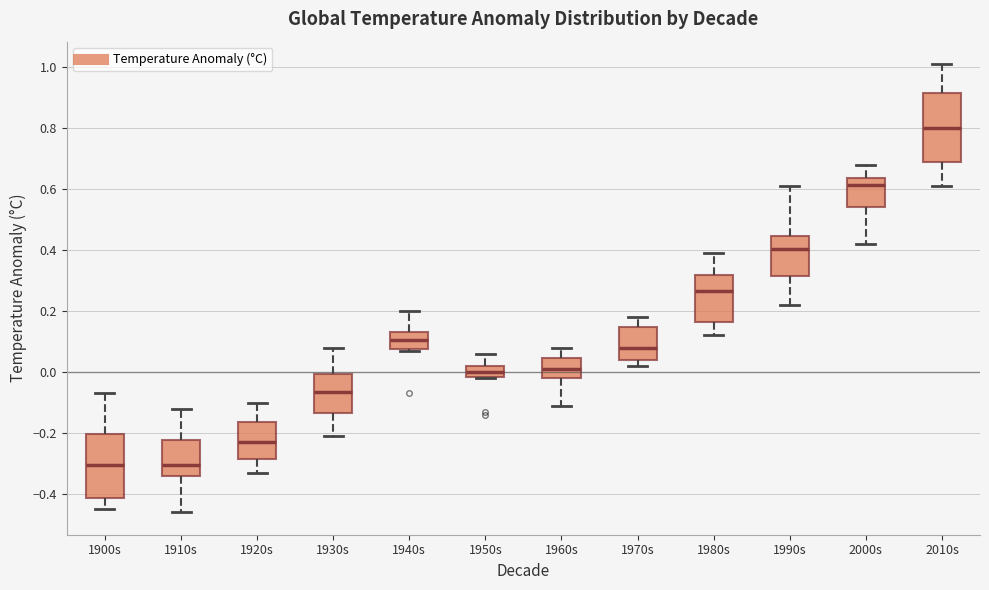

Reading left to right, read every box against the y-axis: the position of its median line, the range the box covers, and the ends of its whiskers. The values are not printed on the chart, so give them approximately, as read against the axis.

1900s: median -0.30, box -0.42 to -0.20, whiskers -0.44 to -0.06
1910s: median -0.30, box -0.34 to -0.22, whiskers -0.46 to -0.12
1920s: median -0.22, box -0.28 to -0.16, whiskers -0.32 to -0.10
1930s: median -0.06, box -0.14 to 0.00, whiskers -0.20 to 0.08
1940s: median 0.10, box 0.08 to 0.14, whiskers 0.08 to 0.20
1950s: median 0.00, box -0.02 to 0.02, whiskers -0.02 to 0.06
1960s: median 0.02, box -0.02 to 0.04, whiskers -0.10 to 0.08
1970s: median 0.08, box 0.04 to 0.14, whiskers 0.02 to 0.18
1980s: median 0.26, box 0.16 to 0.32, whiskers 0.12 to 0.40
1990s: median 0.40, box 0.32 to 0.44, whiskers 0.22 to 0.62
2000s: median 0.62, box 0.54 to 0.64, whiskers 0.42 to 0.68
2010s: median 0.80, box 0.70 to 0.92, whiskers 0.62 to 1.02